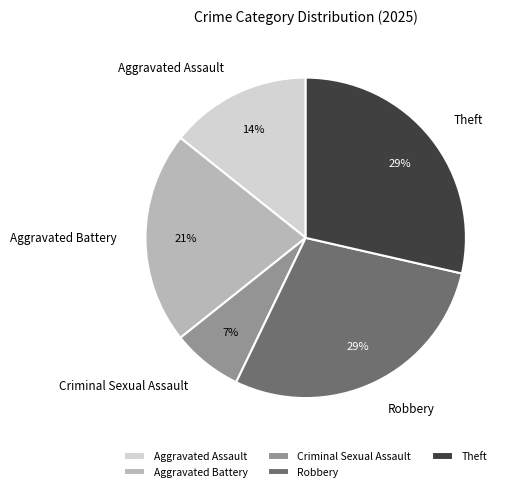

Which slice is the smallest?

Criminal Sexual Assault